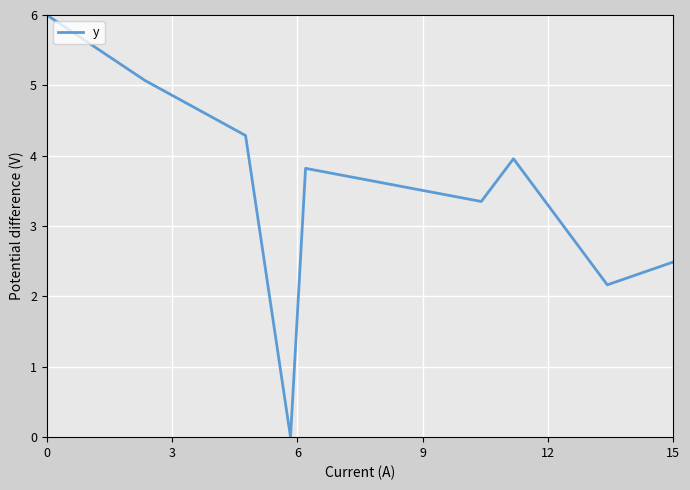

What is the difference between the maximum and minimum values?

6.0